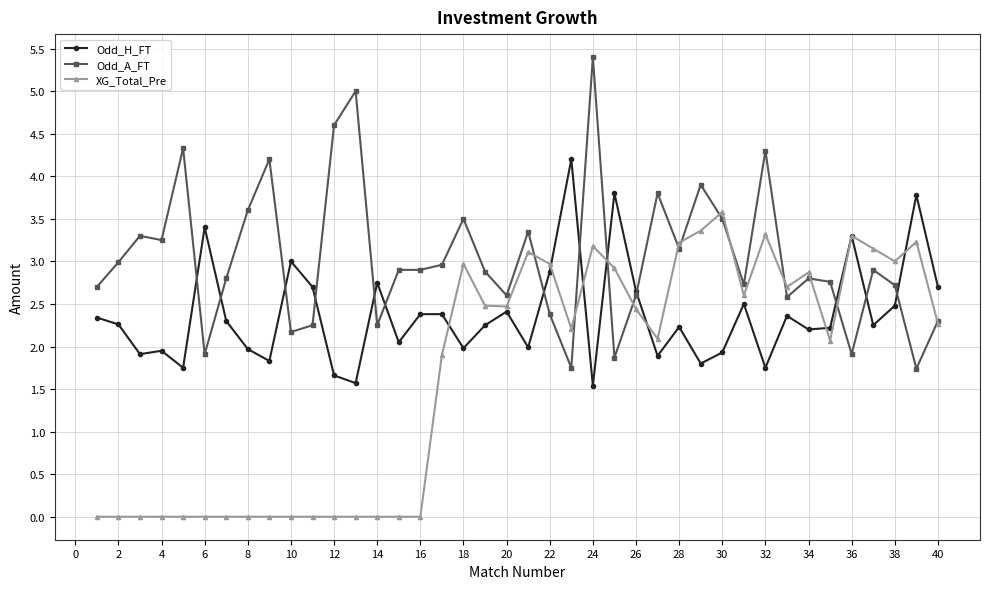

Rank the series by their average value, from lowest to highest.

XG_Total_Pre, Odd_H_FT, Odd_A_FT